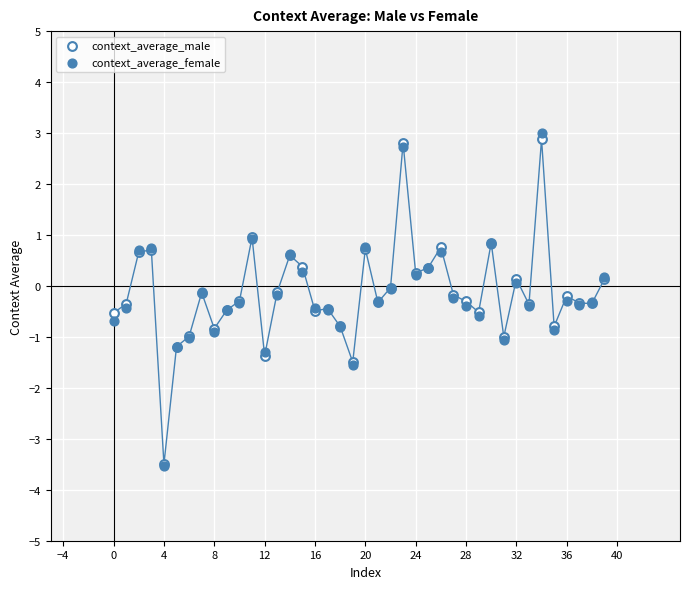

What are all the series names shown in the legend?

context_average_male, context_average_female